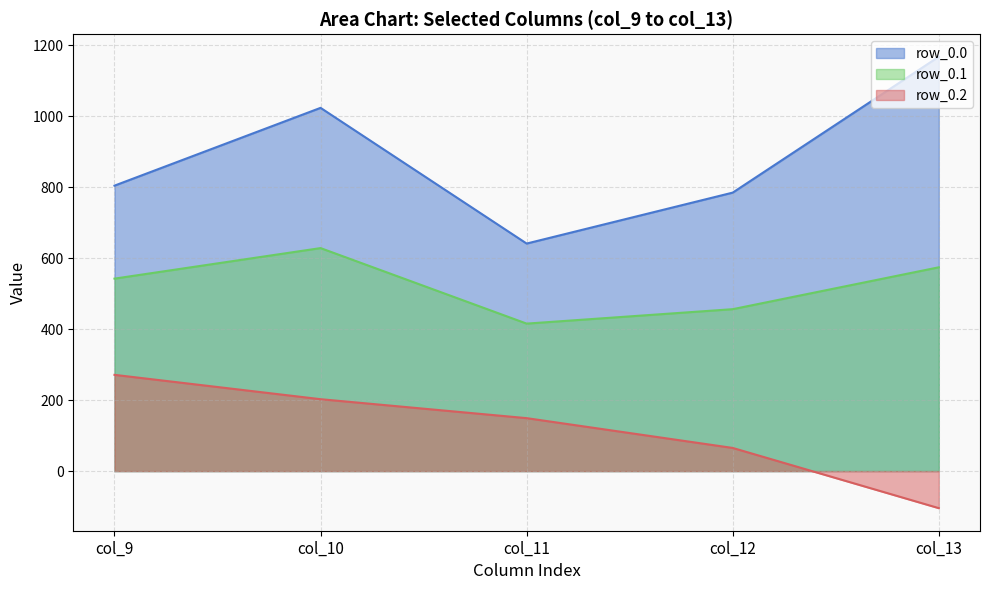

Reading left to right, list all the values displayed in this chart.

row_0.0: col_9=804.0	col_10=1023.2	col_11=640.9	col_12=784.4	col_13=1167.2
row_0.1: col_9=542.1	col_10=628.1	col_11=415.4	col_12=456.1	col_13=574.0
row_0.2: col_9=271.1	col_10=202.5	col_11=149.1	col_12=65.2	col_13=-104.4